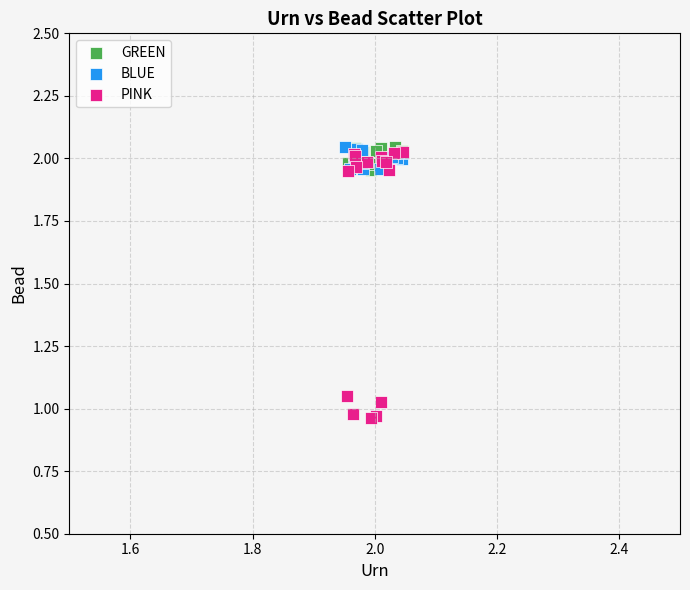

Which series reaches the minimum Y coordinate?

PINK